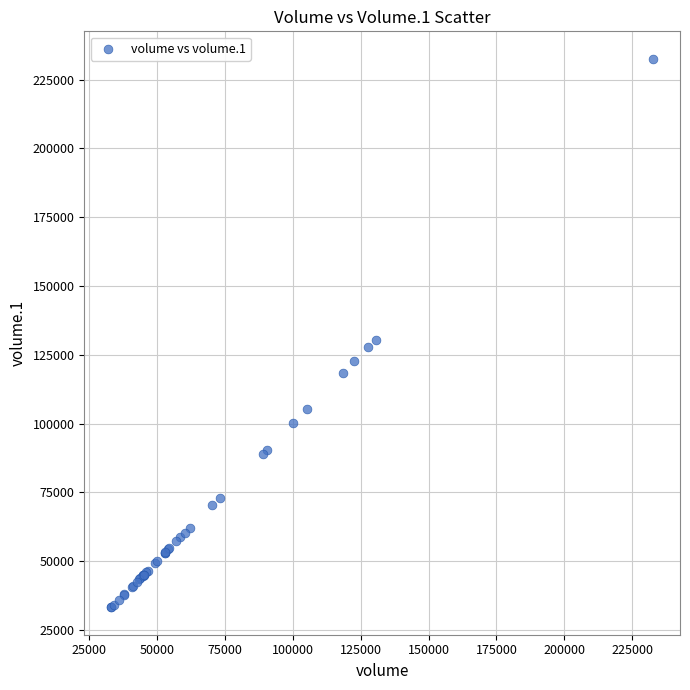

What Y value in the scatter plot is closest to 132901?

130460